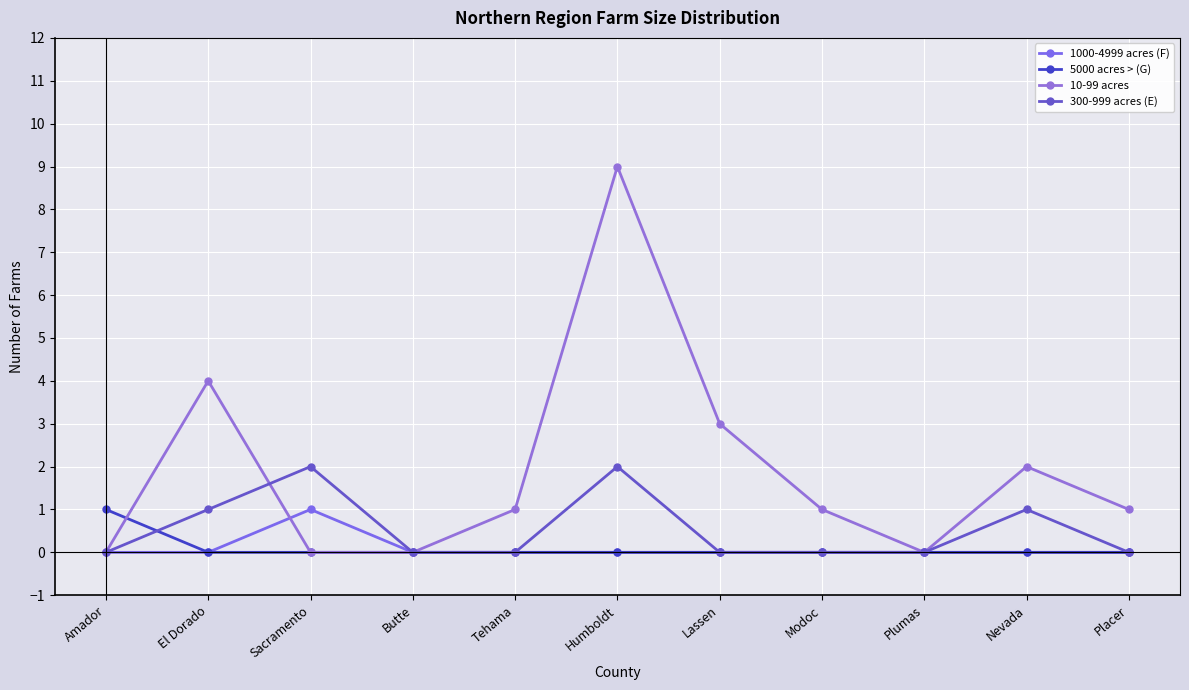

Rank the series by their maximum value, from lowest to highest.

1000-4999 acres (F), 5000 acres > (G), 300-999 acres (E), 10-99 acres